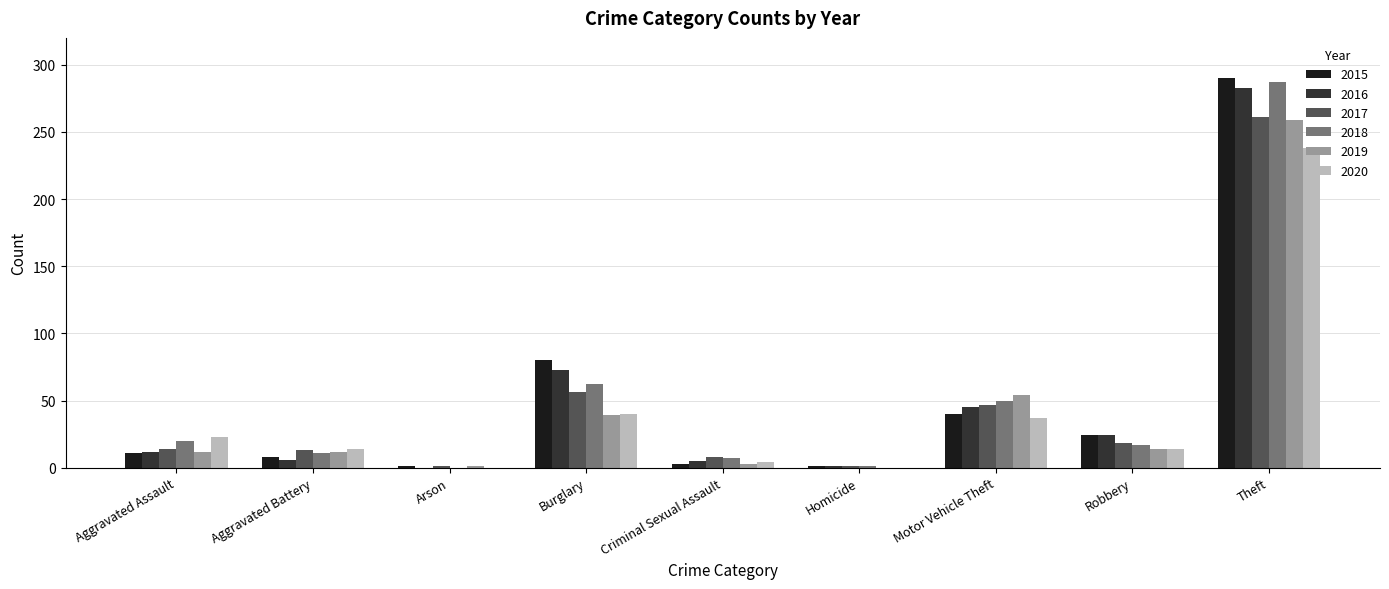

What is the maximum value shown in the chart?

290